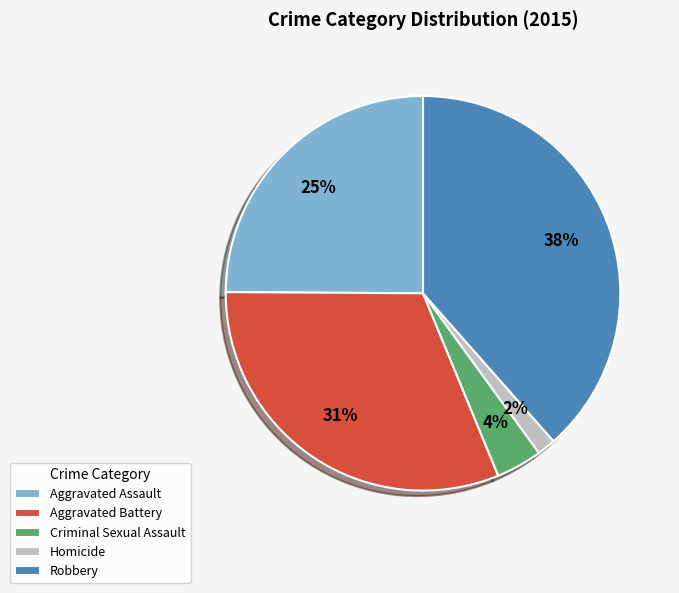

To the nearest percent, what portion does Aggravated Assault represent?

25%